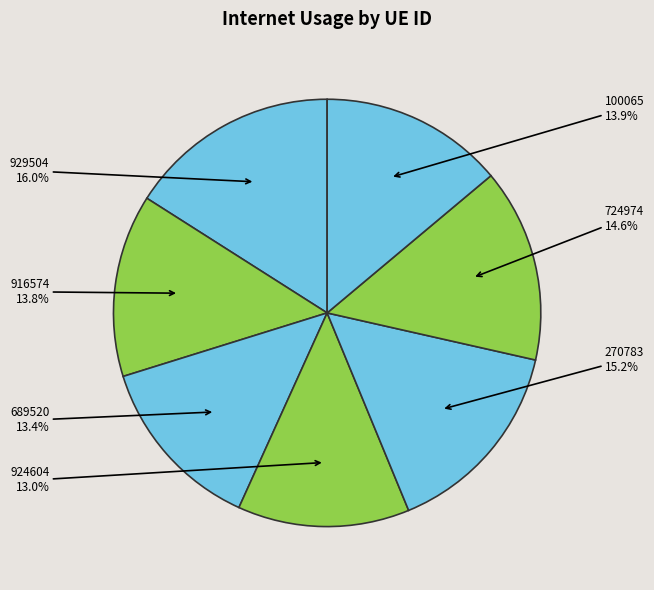

Which has a higher value, 916574 or 270783?

270783